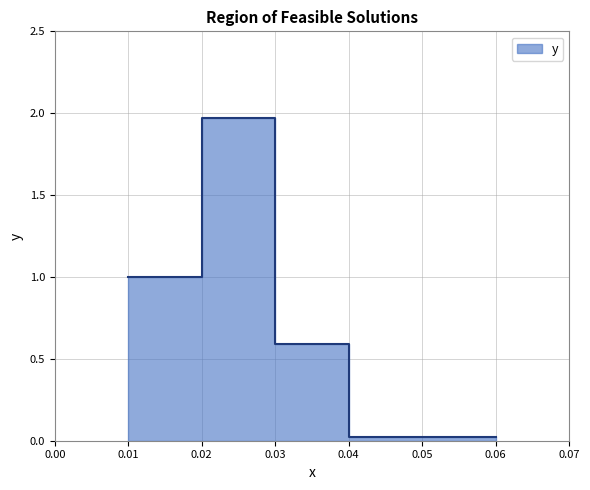

The value at 0.04 is 0.0. True or false?

False